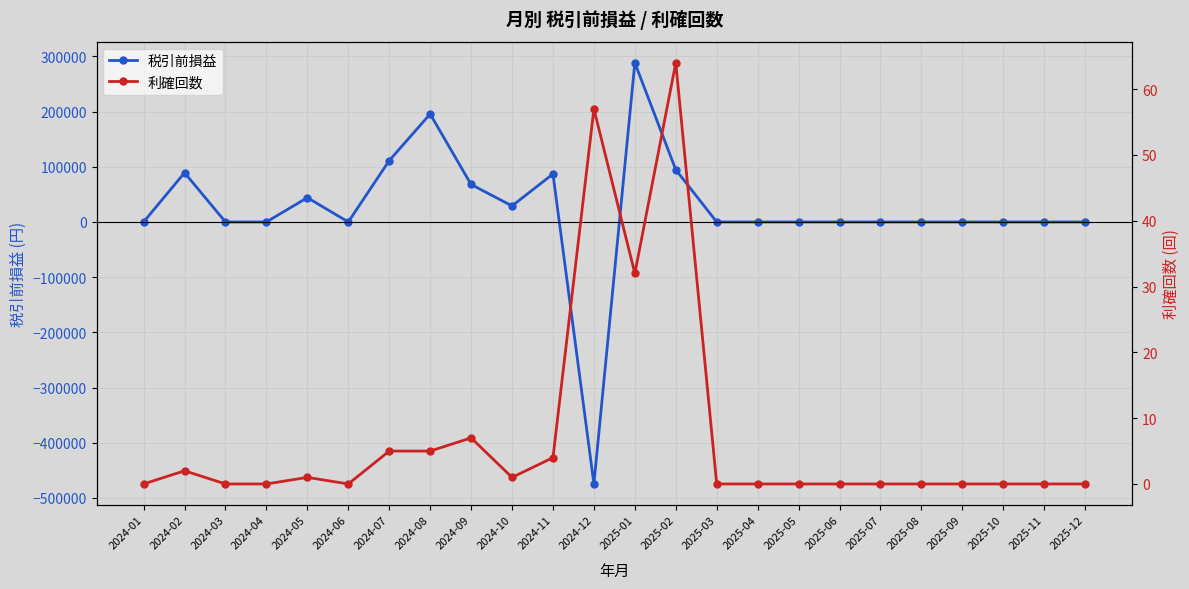

Between 2025-05 and 2024-04, which is larger?

2025-05